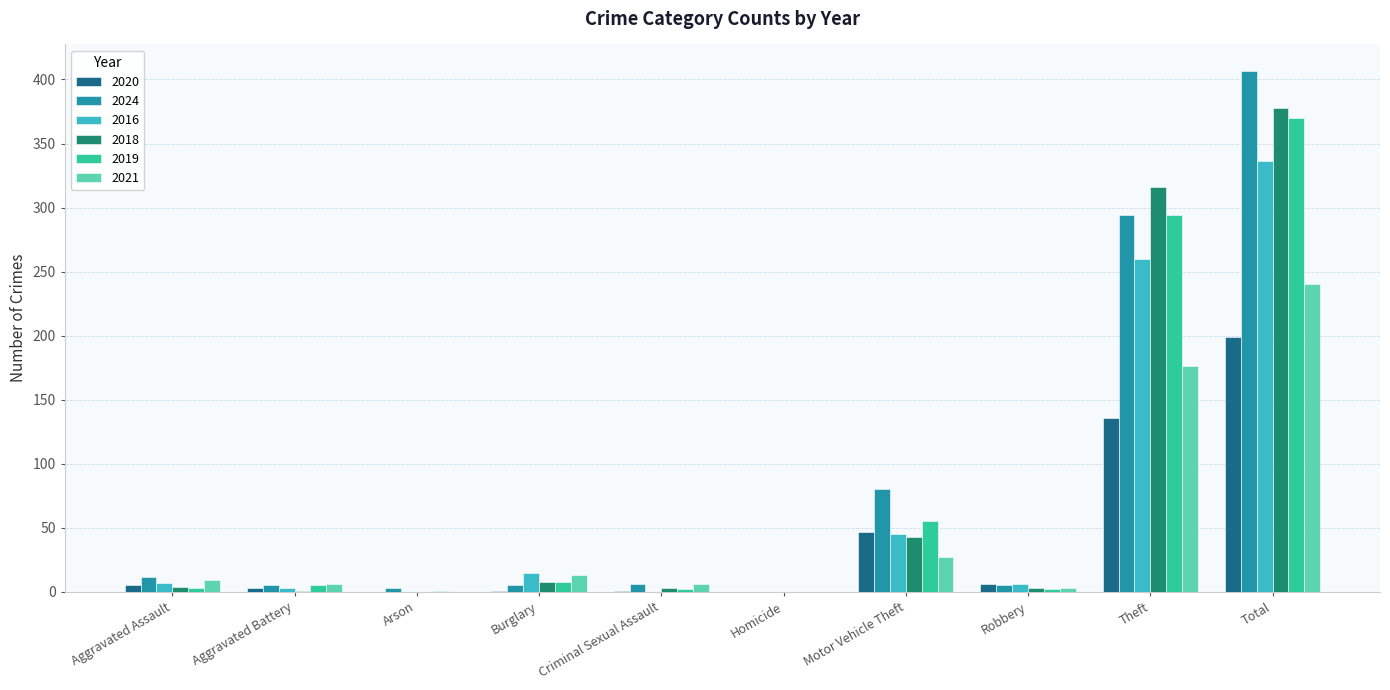

What is the greatest value displayed?

407